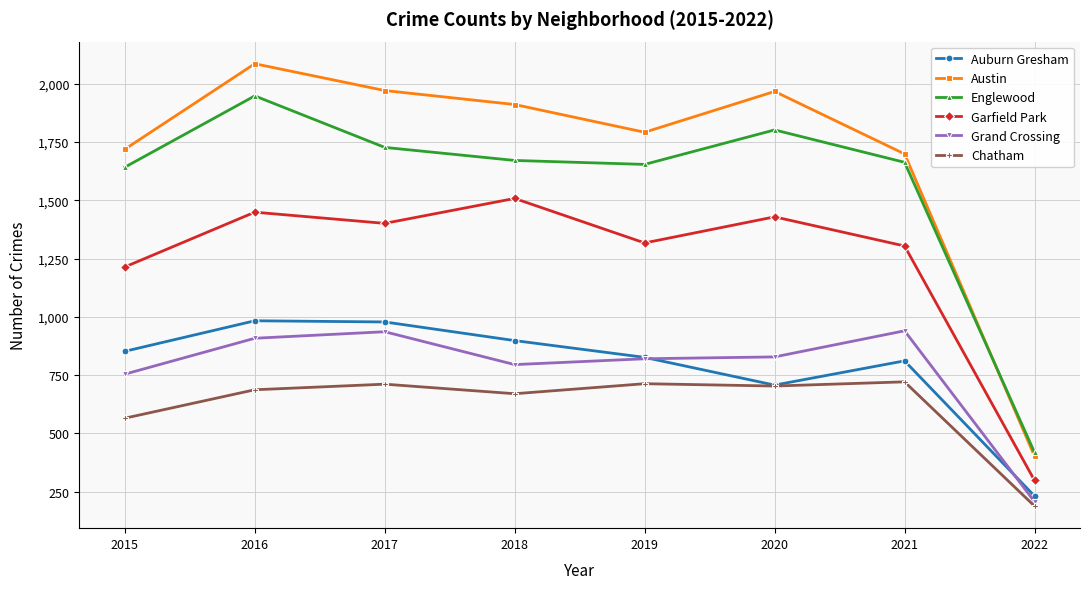

What is the smallest value displayed?

188